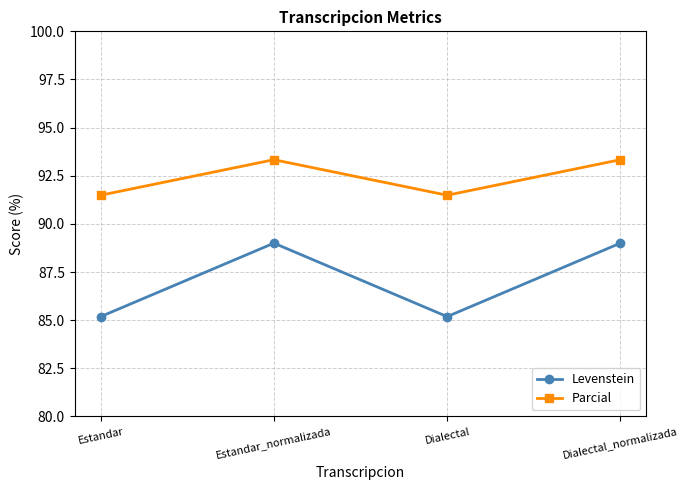

What position from the right is Dialectal?

2